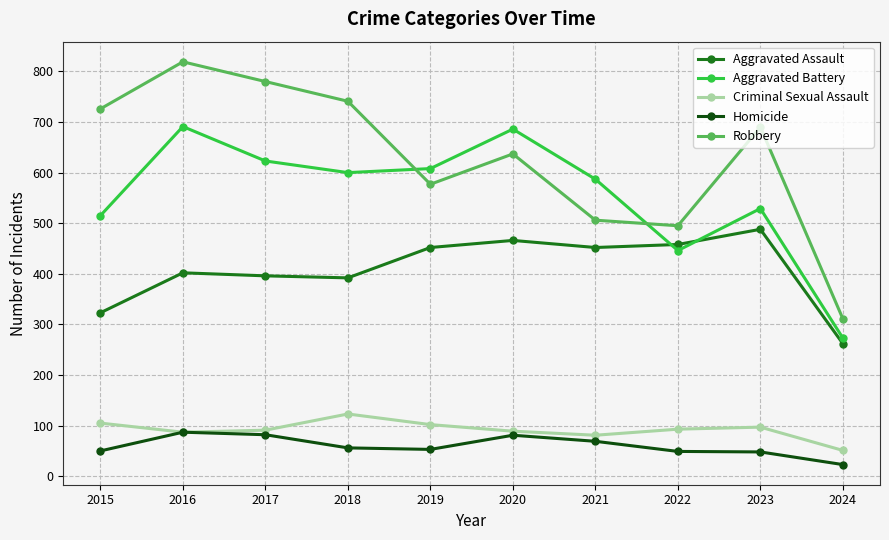

What is the maximum value for Criminal Sexual Assault?

123